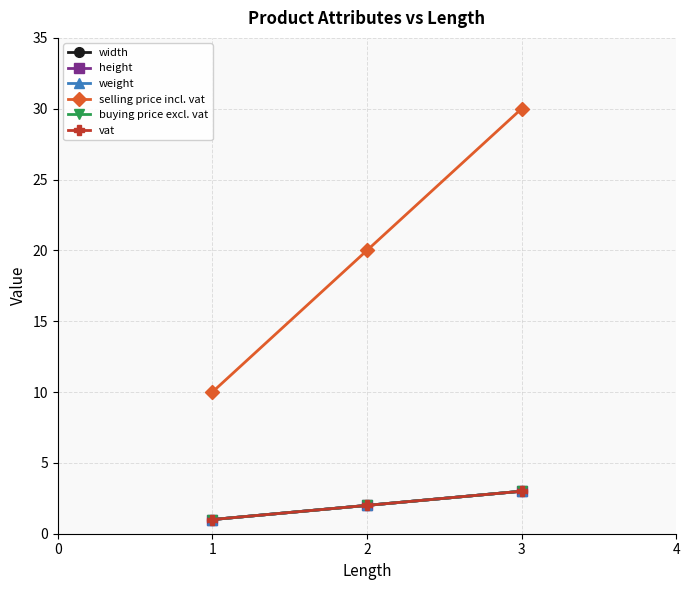

Is this an area chart (filled region under the line)?

No